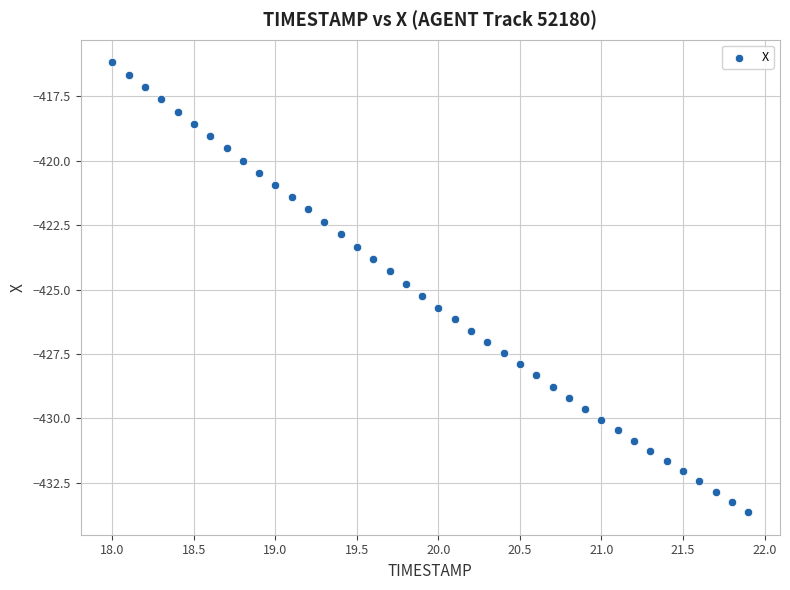

What is the range of Y values (max minus min)?

17.5